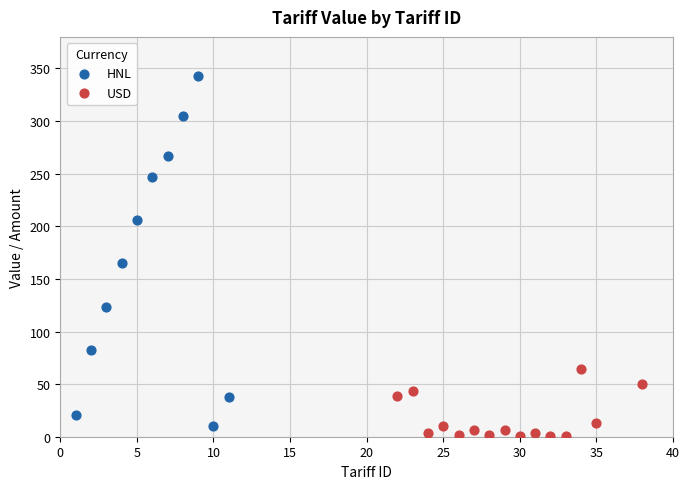

What are all the series names shown in the legend?

HNL, USD